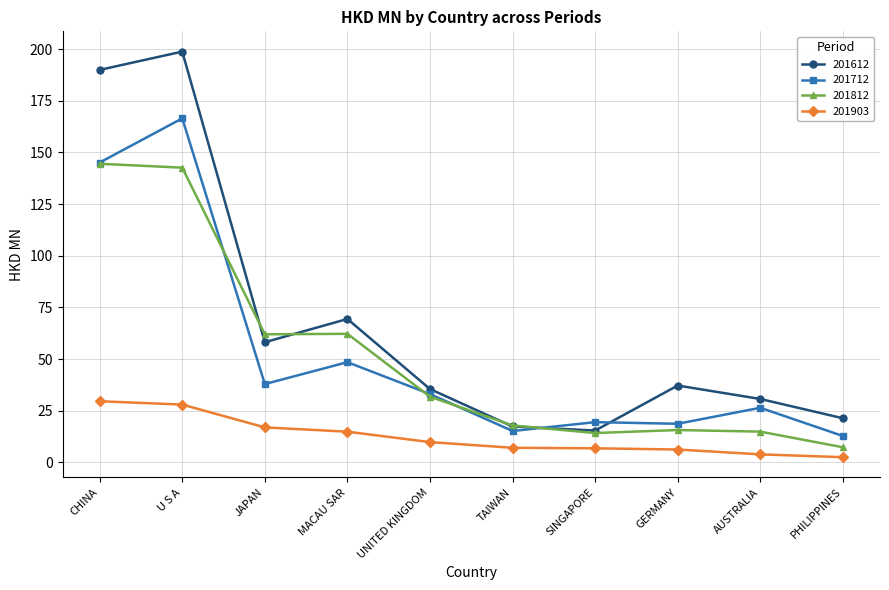

Does the chart display data point markers on the line(s)?

Yes